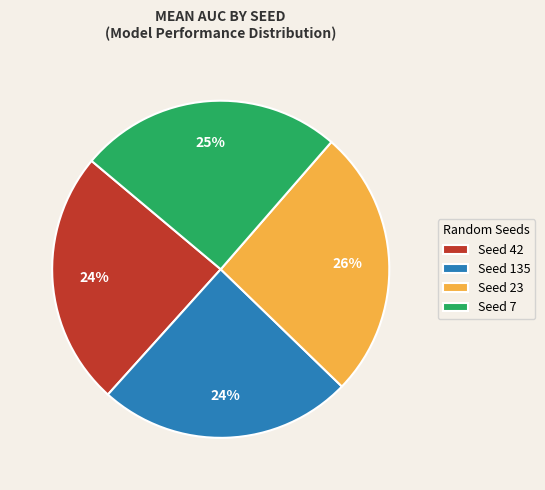

To the nearest percent, what portion does Seed 7 represent?

25%